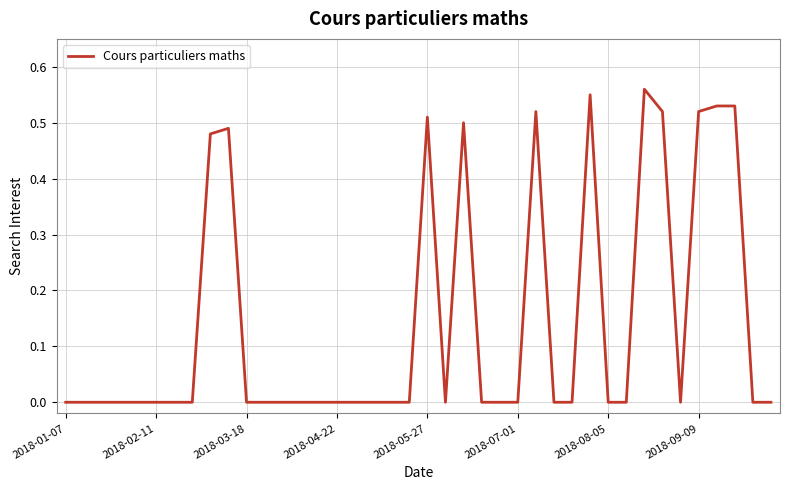

How many interior local valleys (lower than both neighbors) does the data have?

2